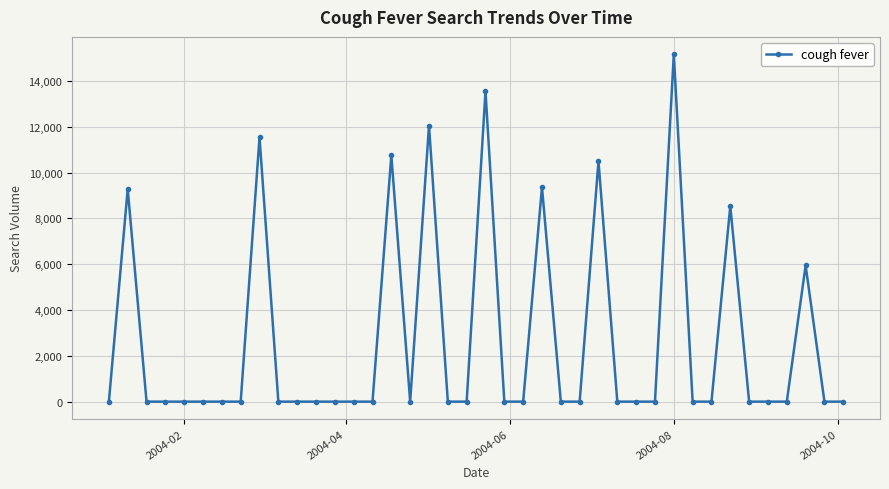

What is the maximum value shown in the chart?

15165.7